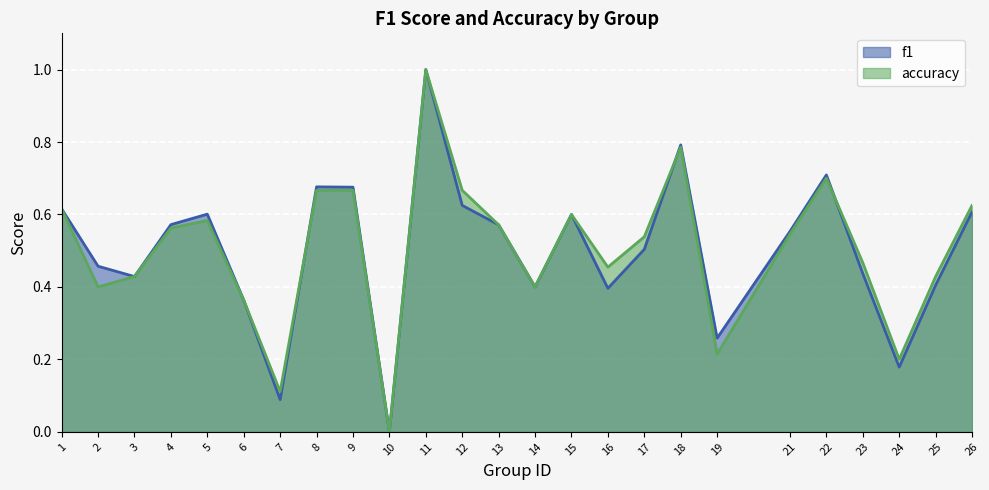

Which series ends up on top after the final intersection of accuracy and f1?

accuracy